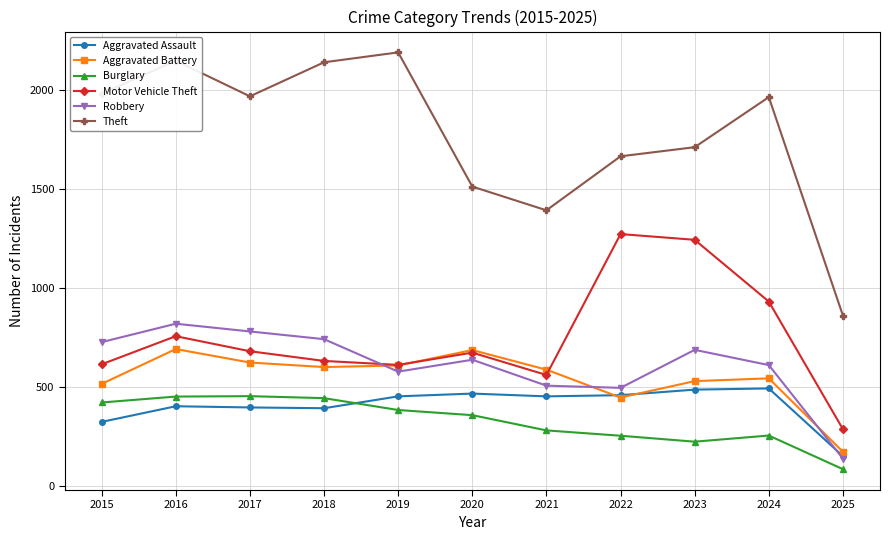

Which series has the largest total across all categories?

Theft